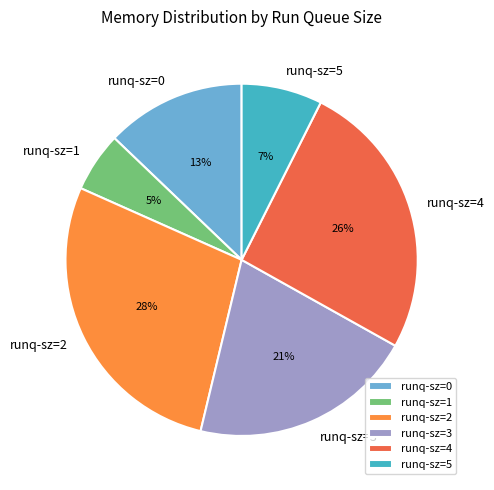

Is the sum of runq-sz=1 and runq-sz=0 greater than half?

No